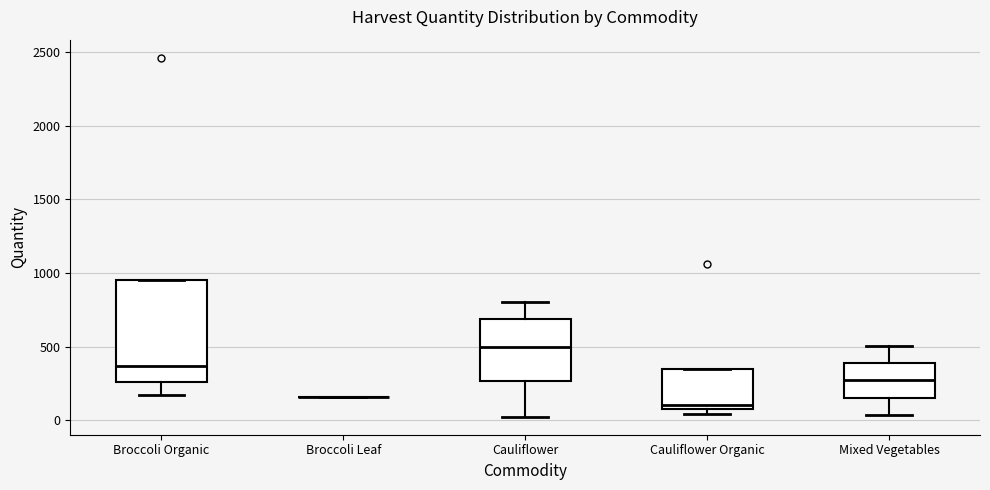

Which box is the tallest, from its lower edge to its upper edge?

Broccoli Organic